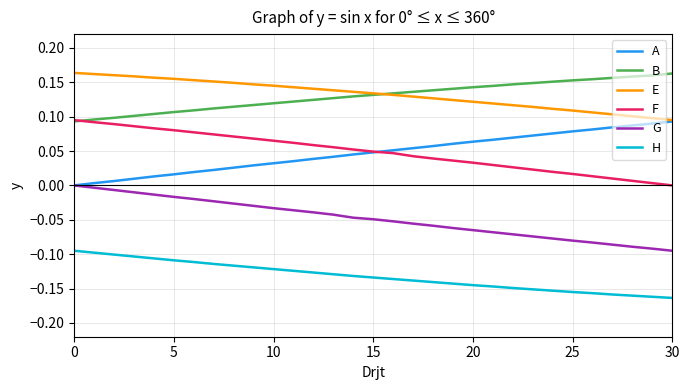

True or false: H and B intersect in this chart.

False